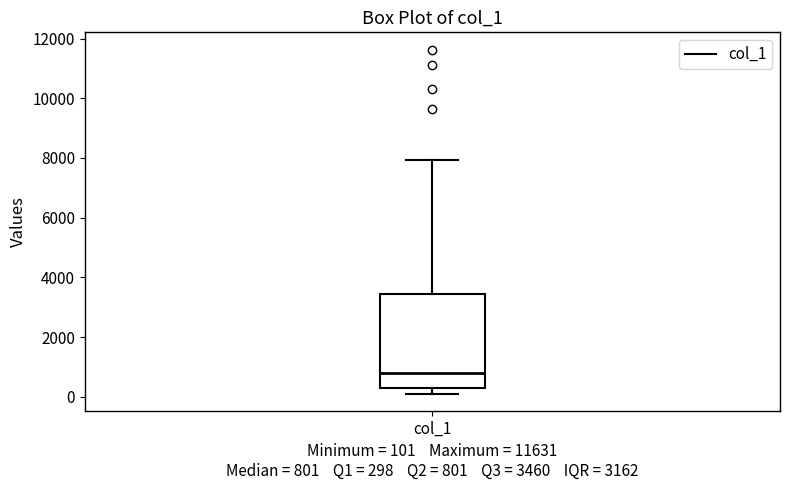

Where is the lower edge of the box for col_1 on the y-axis? The values are not printed on the chart, so give them approximately, as read against the axis.

200